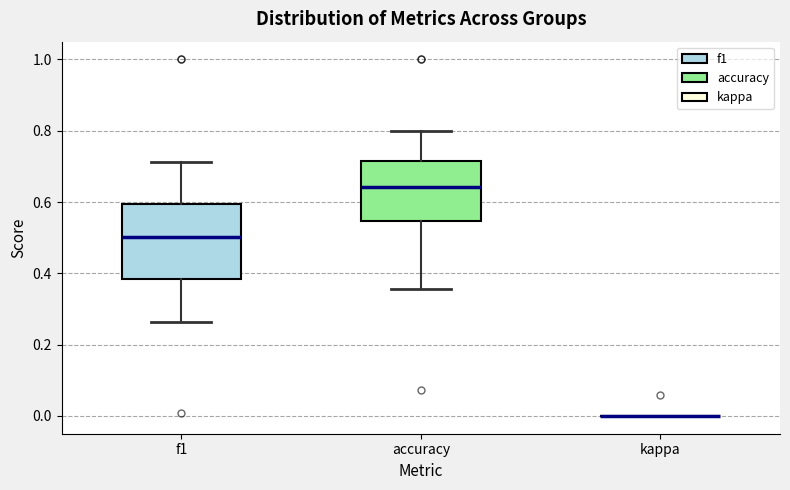

Where does the lower whisker of the box for f1 end on the y-axis? The values are not printed on the chart, so give them approximately, as read against the axis.

0.26